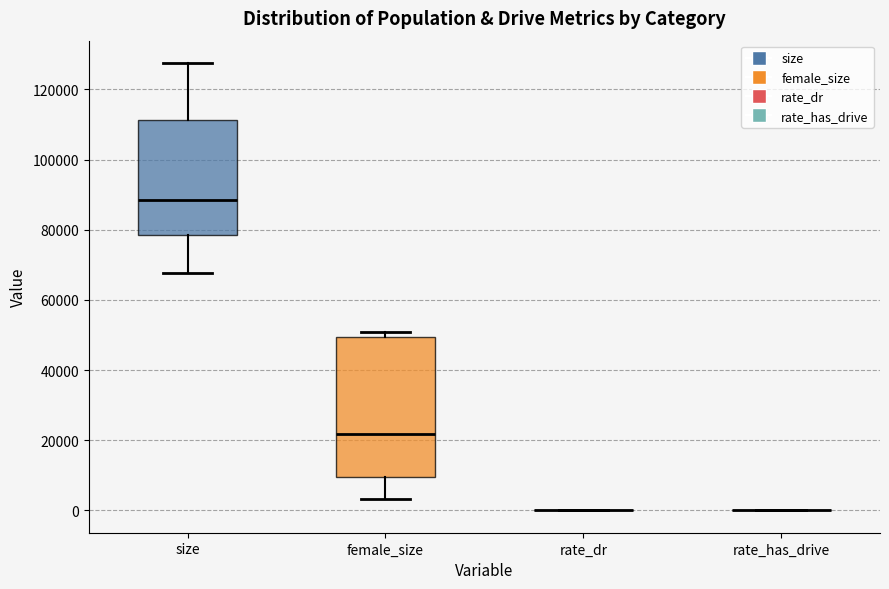

Reading left to right, transcribe this box plot: for each box, give where its median line is, the range the box spans, and where its two whiskers end, as read against the y-axis. The values are not printed on the chart, so give them approximately, as read against the axis.

size: median 88000, box 78000 to 112000, whiskers 68000 to 128000
female_size: median 22000, box 10000 to 50000, whiskers 4000 to 50000 (just above the box's upper edge)
rate_dr: box collapsed to a line at 0, whiskers 0 to 0
rate_has_drive: box collapsed to a line at 0, whiskers 0 to 0